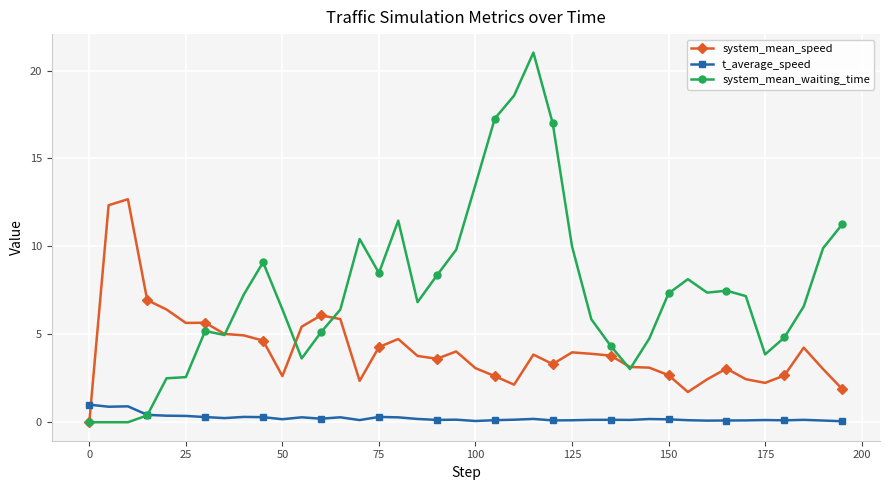

Which series has the widest spread of values?

system_mean_waiting_time